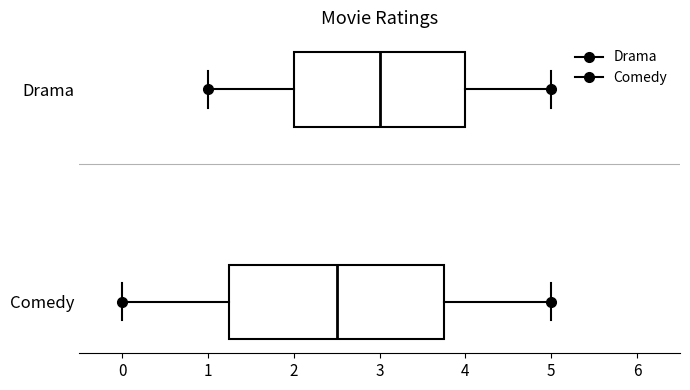

Which box is the widest, from its left edge to its right edge?

Comedy